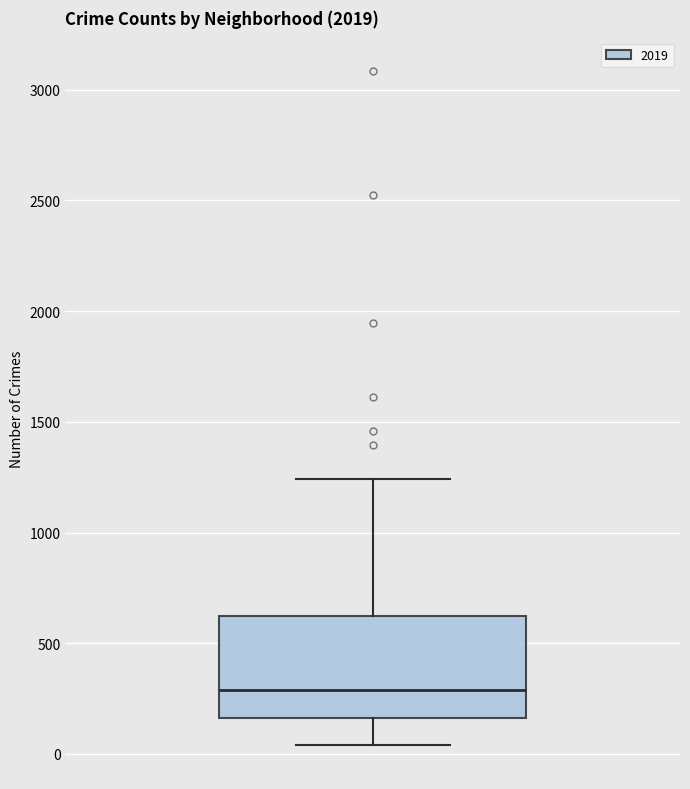

Read this box plot against the y-axis: the position of the median line, the range covered by the box, and the ends of both whiskers. The values are not printed on the chart, so give them approximately, as read against the axis.

median 300, box 150 to 600, whiskers 50 to 1250